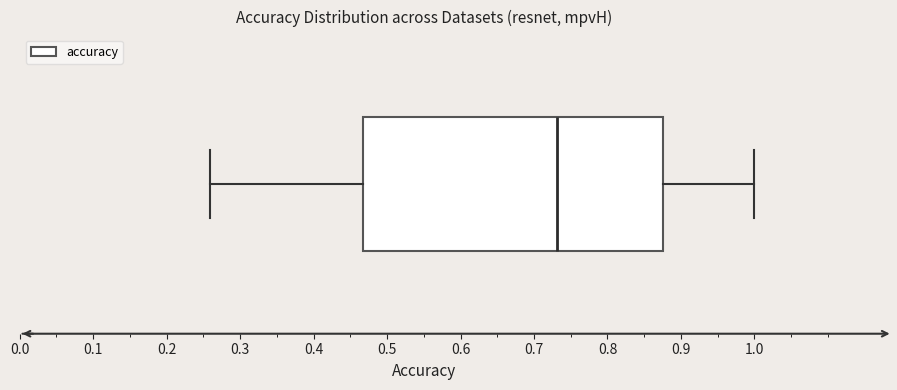

Transcribe this box plot: give where the median line is, the range the box spans, and where the two whiskers end, as read against the x-axis. The values are not printed on the chart, so give them approximately, as read against the axis.

median 0.73, box 0.47 to 0.87, whiskers 0.26 to 1.00